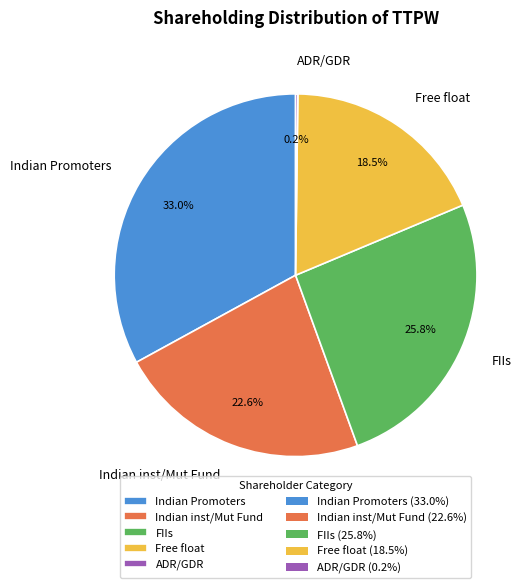

Between FIIs and Indian Promoters, which is larger?

Indian Promoters